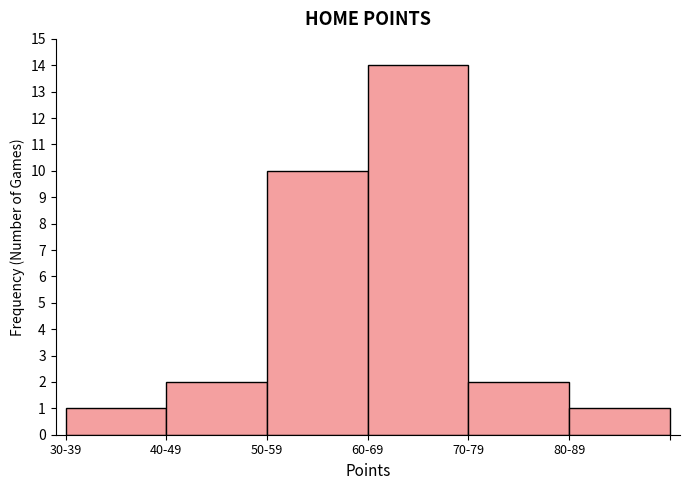

Reading left to right, extract all data points from this chart.

1	2	10	14	2	1